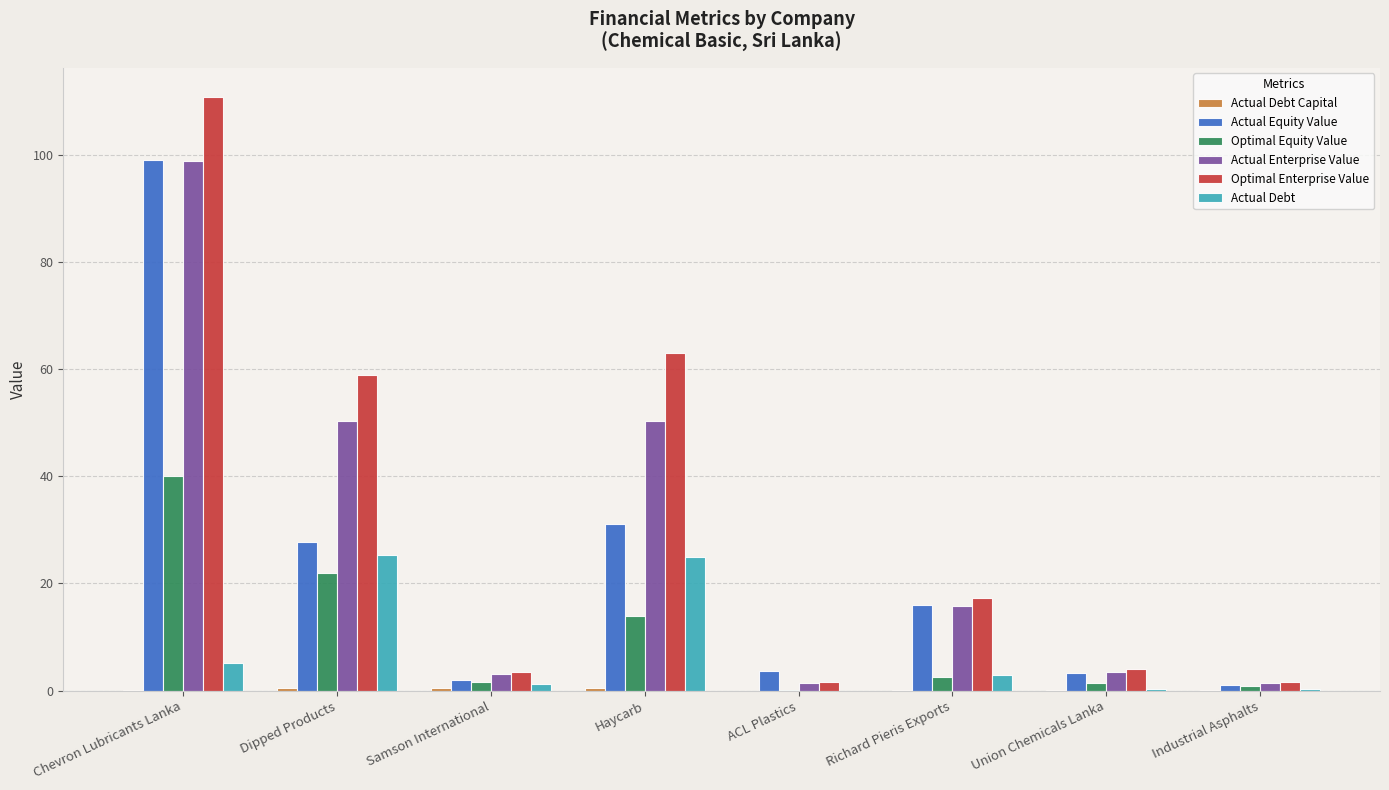

At which category does the chart reach its peak across all series?

Chevron Lubricants Lanka